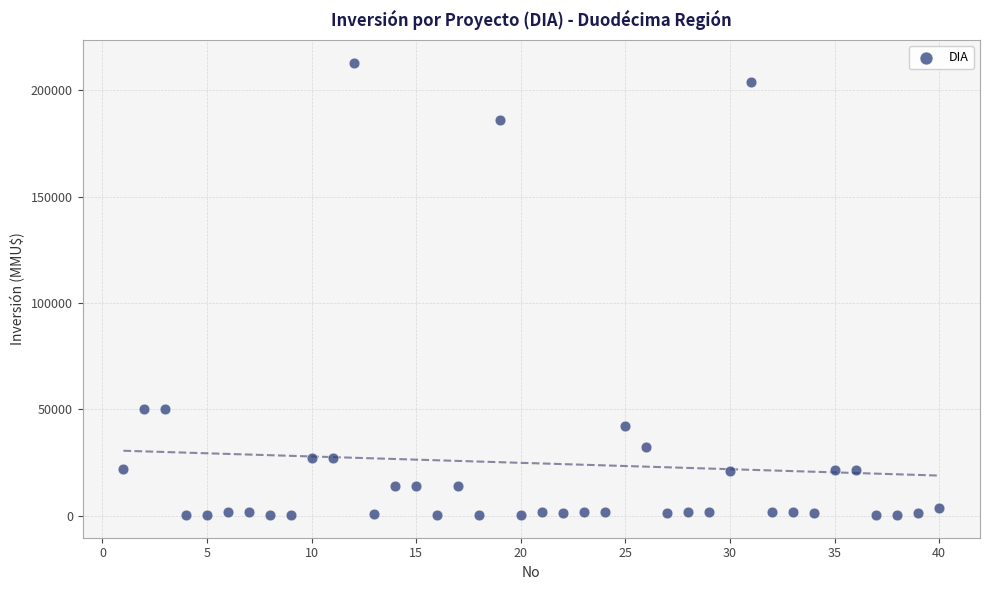

What is the range of Y values (max minus min)?

212800